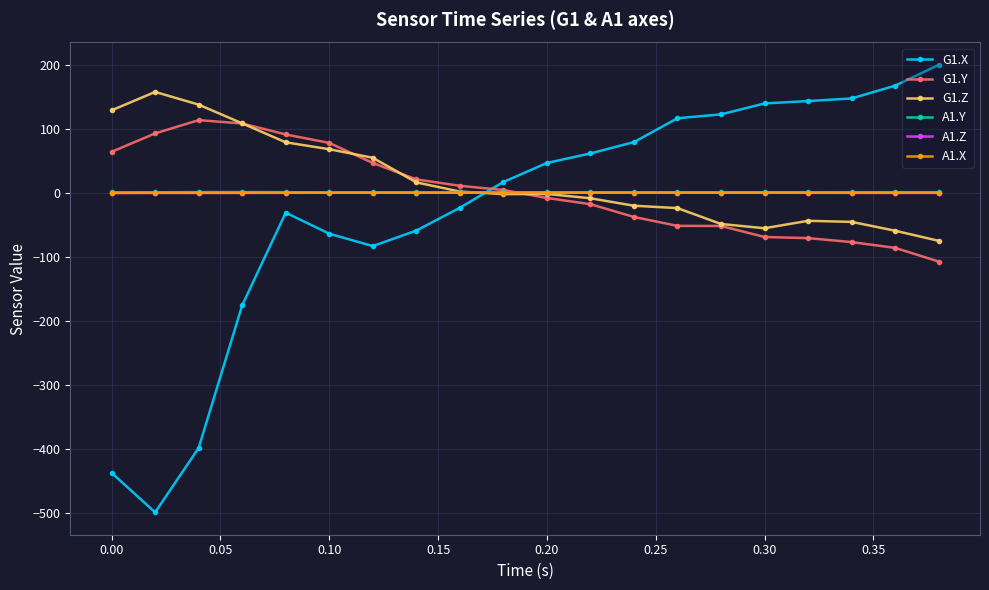

What is the smallest value displayed?

-498.6